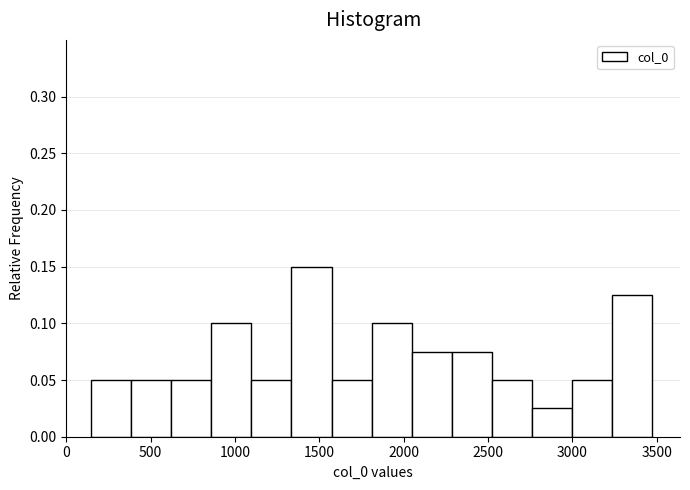

What is the height of the bar covering 1800 to 2050 on the x-axis? Neither the bar edges nor the heights are printed on the chart, so give them approximately, as read against the axes.

0.100